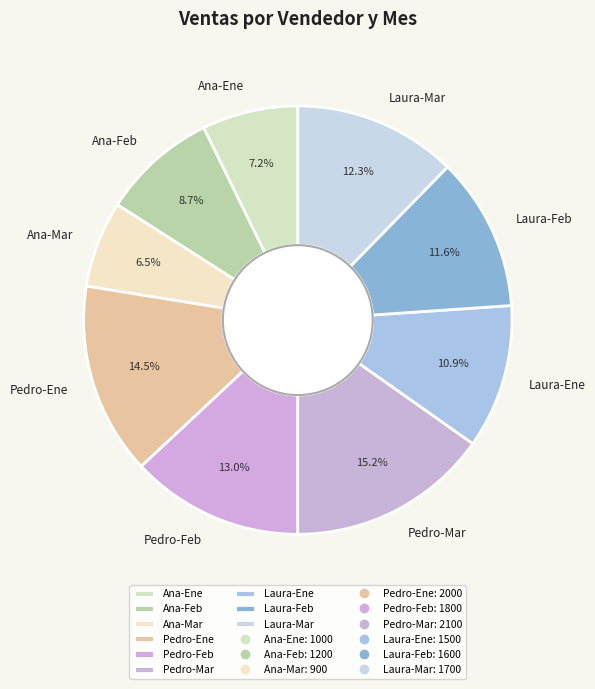

Rank the categories by value from lowest to highest.

Ana-Mar, Ana-Ene, Ana-Feb, Laura-Ene, Laura-Feb, Laura-Mar, Pedro-Feb, Pedro-Ene, Pedro-Mar